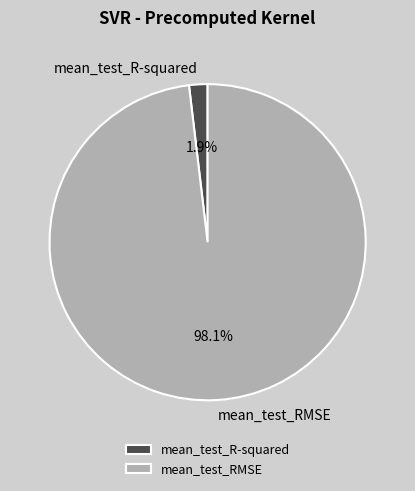

How many segments does this pie chart have?

2